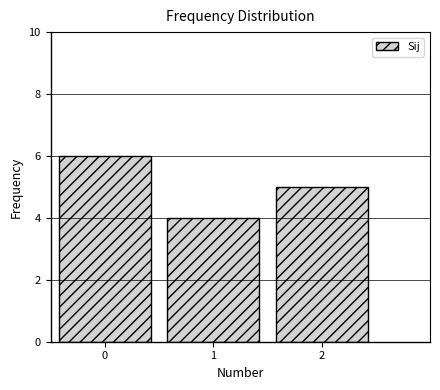

Reading left to right, transcribe all the data shown in this chart.

6	4	5